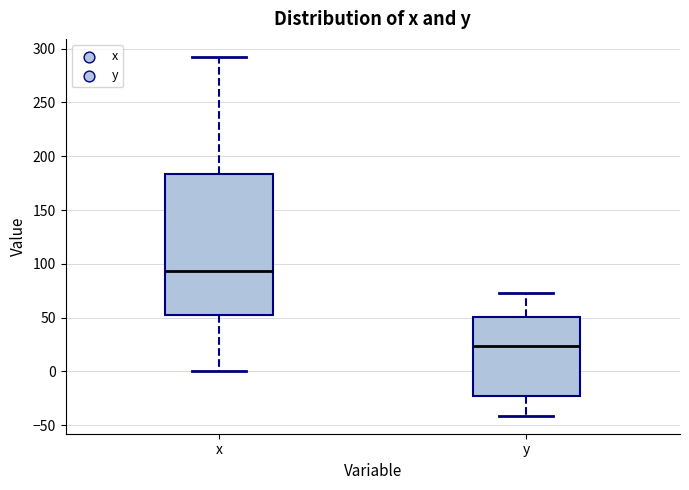

Reading left to right, transcribe this box plot: for each box, give where its median line is, the range the box spans, and where its two whiskers end, as read against the y-axis. The values are not printed on the chart, so give them approximately, as read against the axis.

x: median 95, box 50 to 185, whiskers 0 to 290
y: median 25, box -25 to 50, whiskers -40 to 75